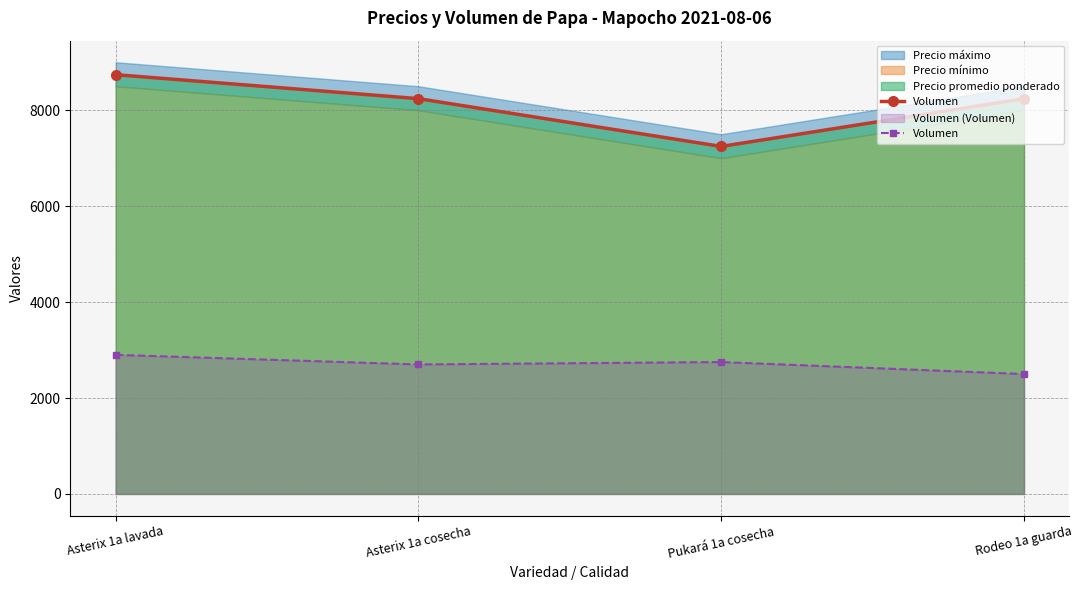

What is the sum of the values at Pukará 1a cosecha and Asterix 1a lavada?

5650